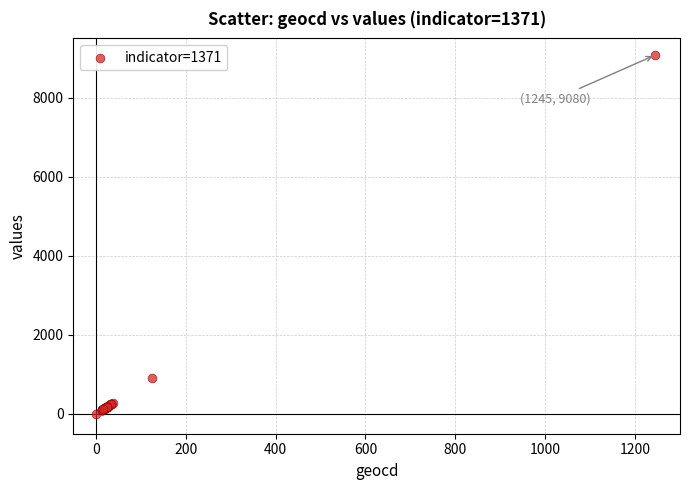

What Y value in the scatter plot is closest to 4540?

919